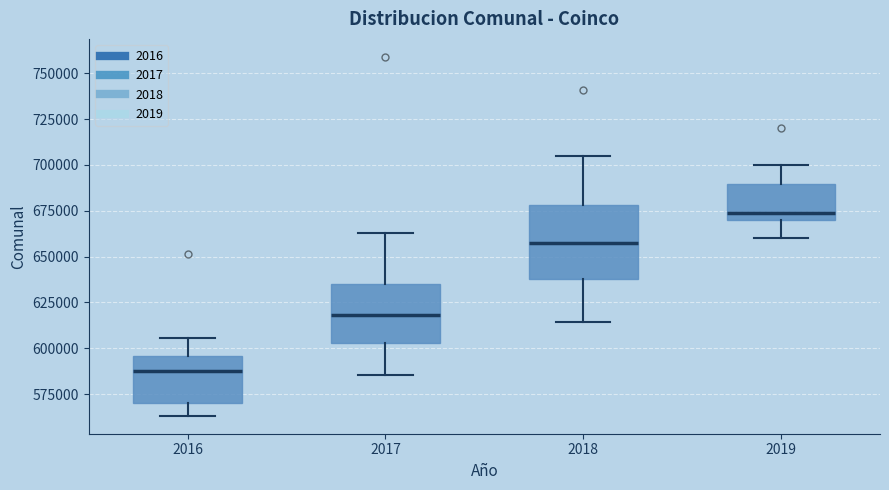

Comparing the boxes themselves (not the whiskers), which one is the tallest?

2018